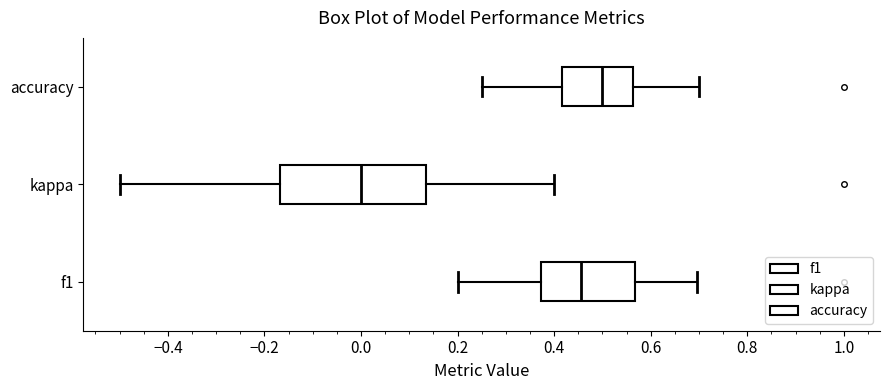

Where is the left edge of the box for f1 on the x-axis? The values are not printed on the chart, so give them approximately, as read against the axis.

0.38